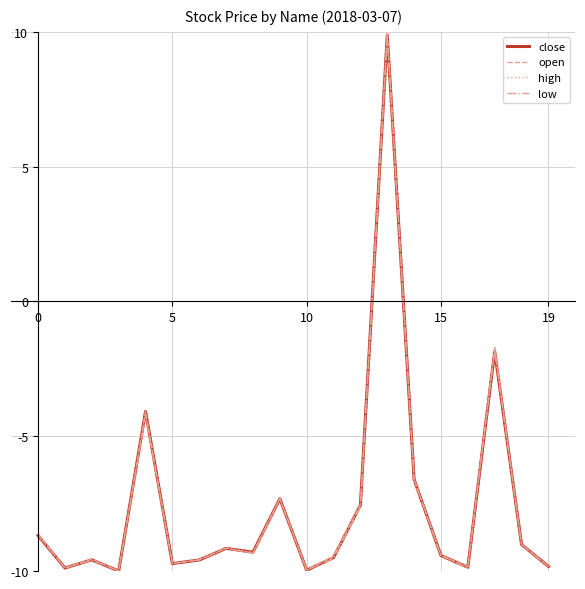

What are all the series names shown in the legend?

close, open, high, low